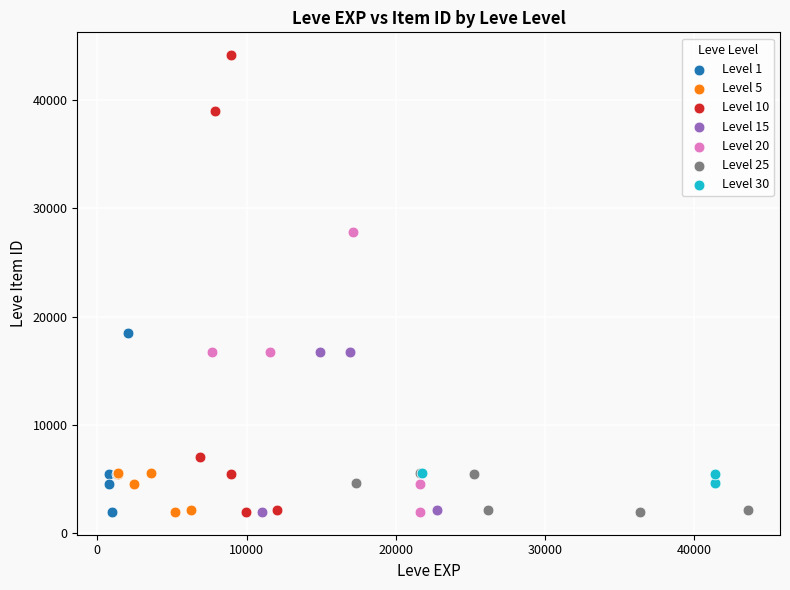

Which series reaches the maximum Y coordinate?

Level 10